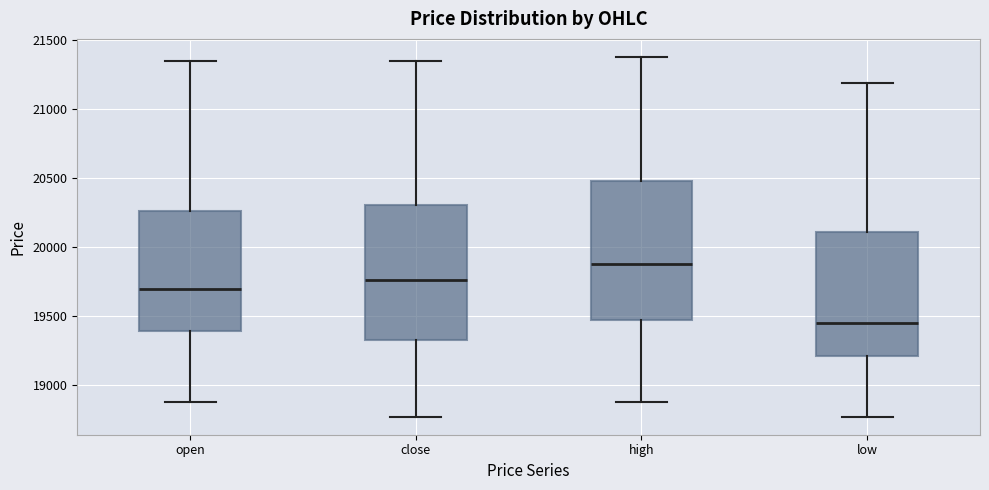

Reading left to right, transcribe this box plot: for each box, give where its median line is, the range the box spans, and where its two whiskers end, as read against the y-axis. The values are not printed on the chart, so give them approximately, as read against the axis.

open: median 19700, box 19400 to 20250, whiskers 18900 to 21350
close: median 19750, box 19300 to 20300, whiskers 18750 to 21350
high: median 19900, box 19450 to 20500, whiskers 18900 to 21400
low: median 19450, box 19200 to 20100, whiskers 18750 to 21200